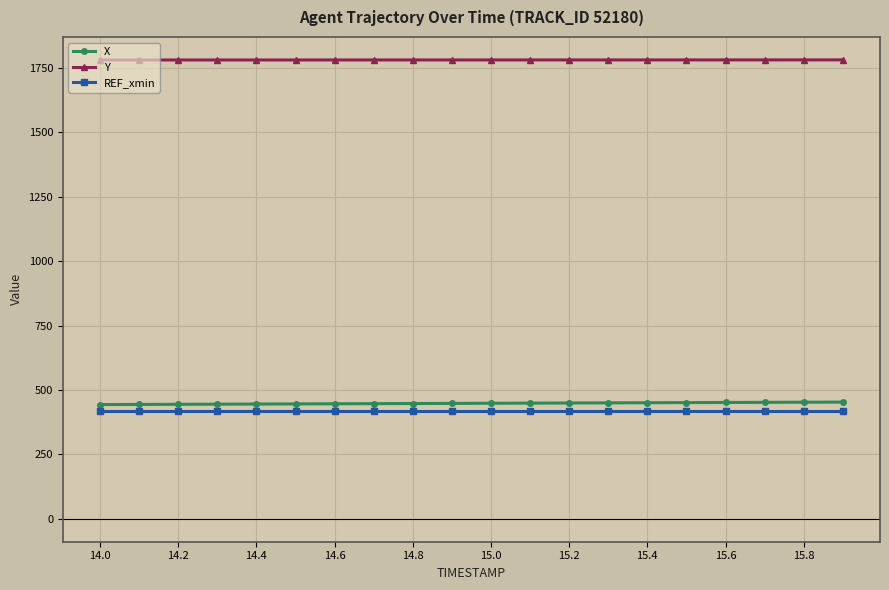

What is the value of the X point at the 17th from the left?

451.6